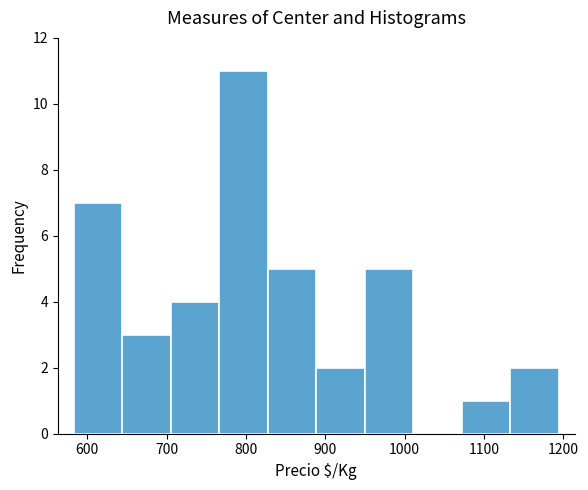

Reading left to right, list every bar in this chart as the range it spans on the x-axis followed by its height. Neither the bar edges nor the heights are printed on the chart, so give them approximately, as read against the axes.

580 to 640: 7
640 to 710: 3
710 to 770: 4
770 to 830: 11
830 to 890: 5
890 to 950: 2
950 to 1010: 5
1010 to 1070: 0
1070 to 1130: 1
1130 to 1190: 2